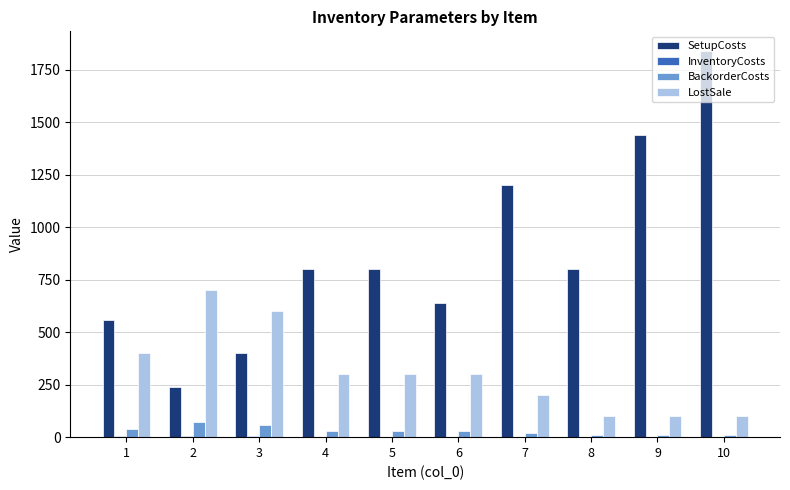

Does the chart contain stacked bars?

No